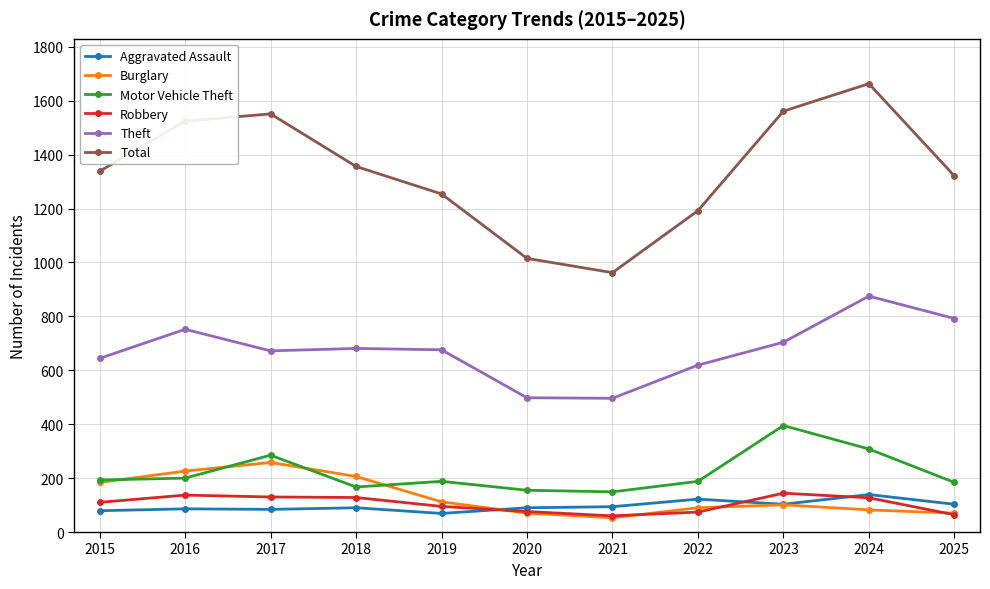

What is the lowest value of the Robbery series?

60